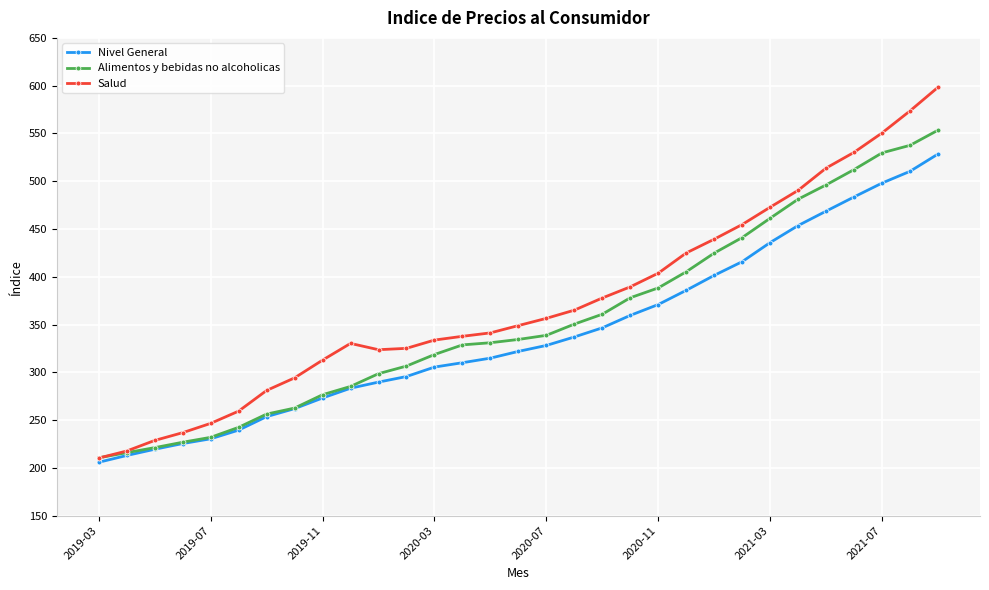

Which series has the widest spread of values?

Salud